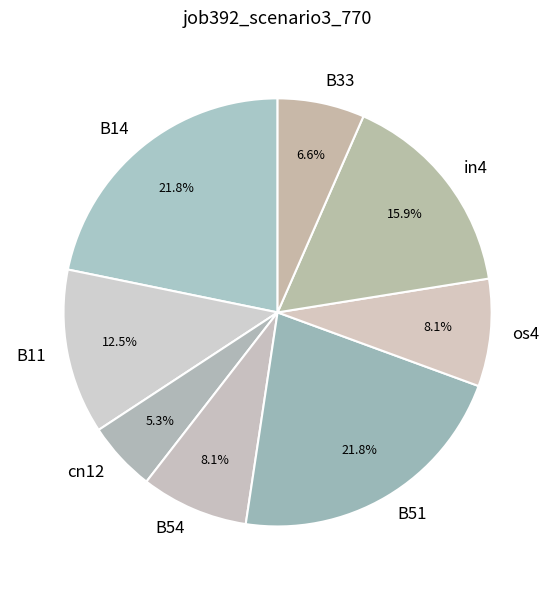

Combined, do B11 and in4 account for over 50%?

No